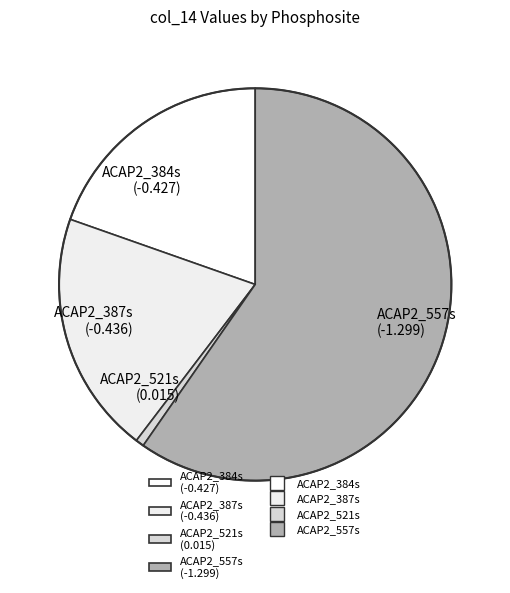

How many segments does this pie chart have?

4